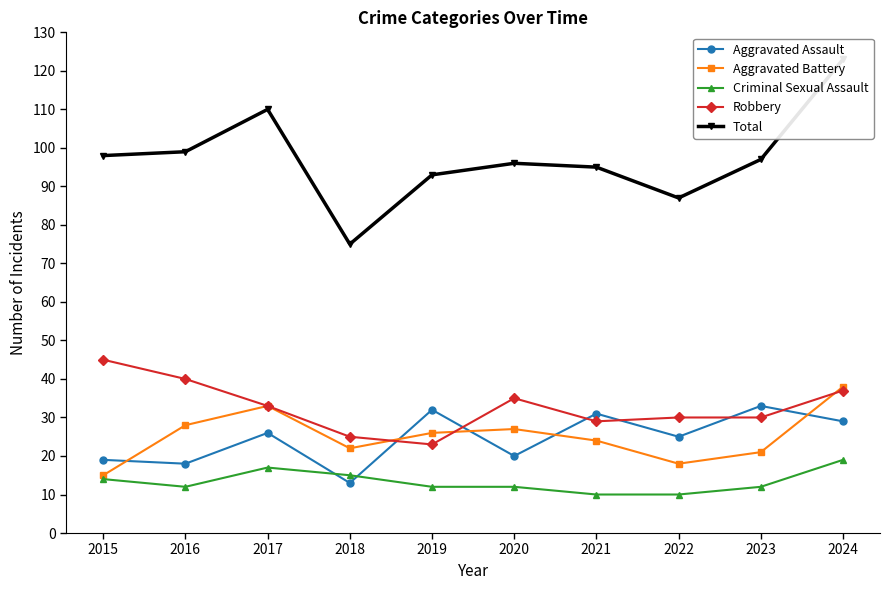

Count the number of categories in the chart.

10